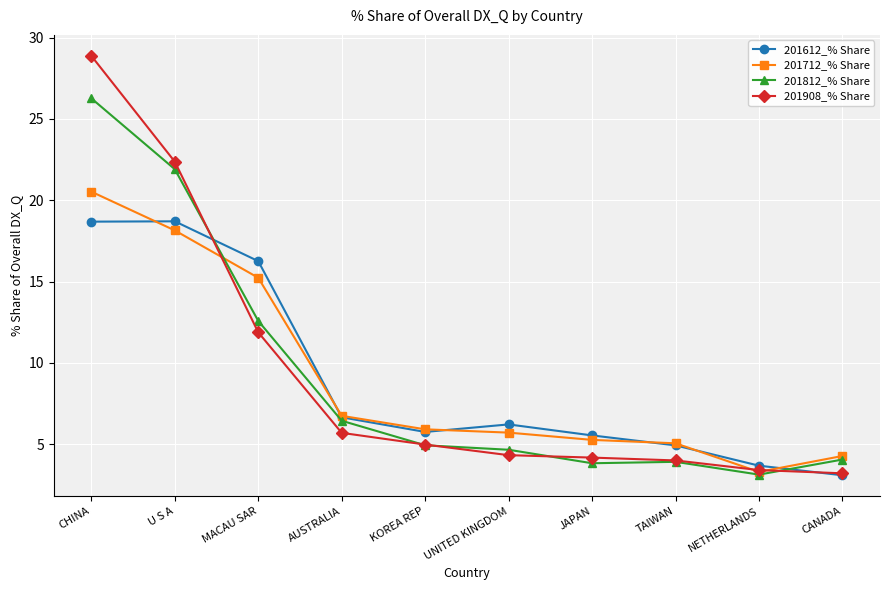

What is the difference between the highest and lowest values at UNITED KINGDOM?

1.9